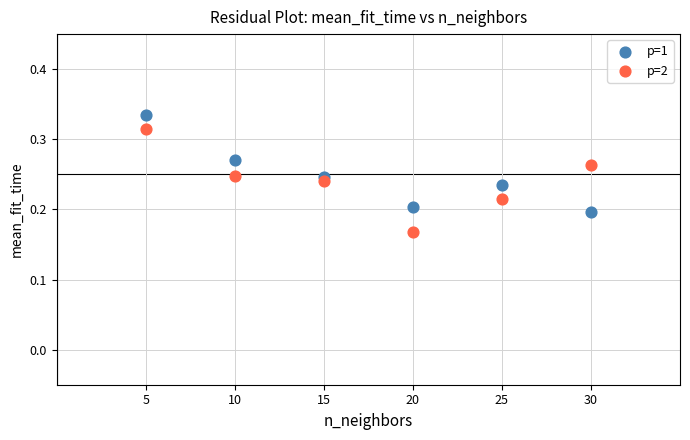

Across all data points, what is the average X value?

17.5